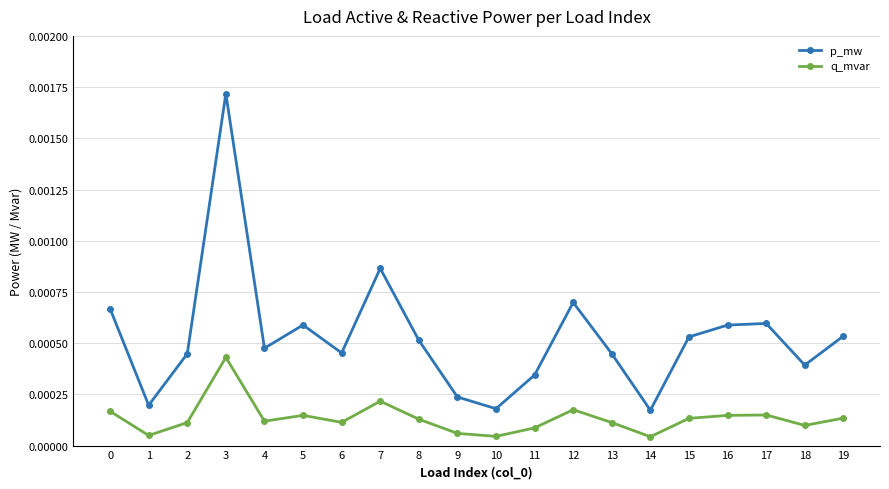

Where is the first local minimum for q_mvar?

1